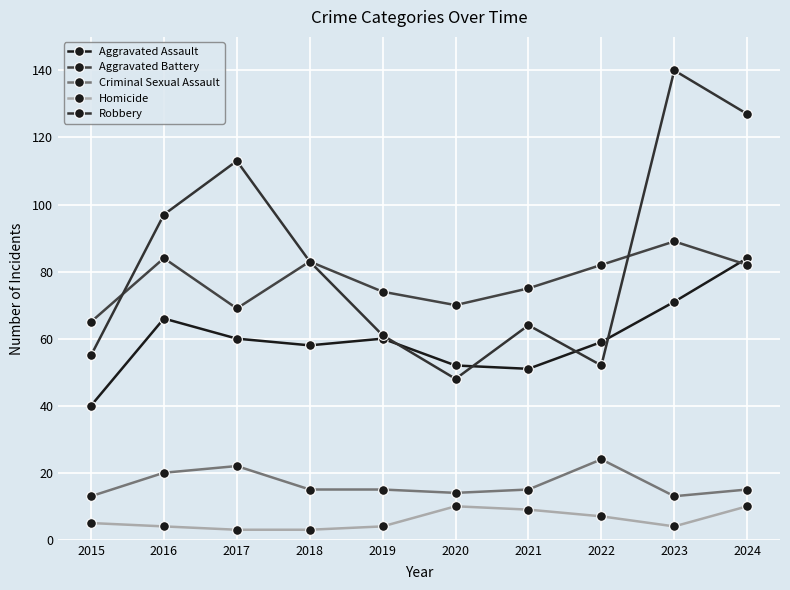

What is the difference between the maximum and minimum values in the Homicide series?

7